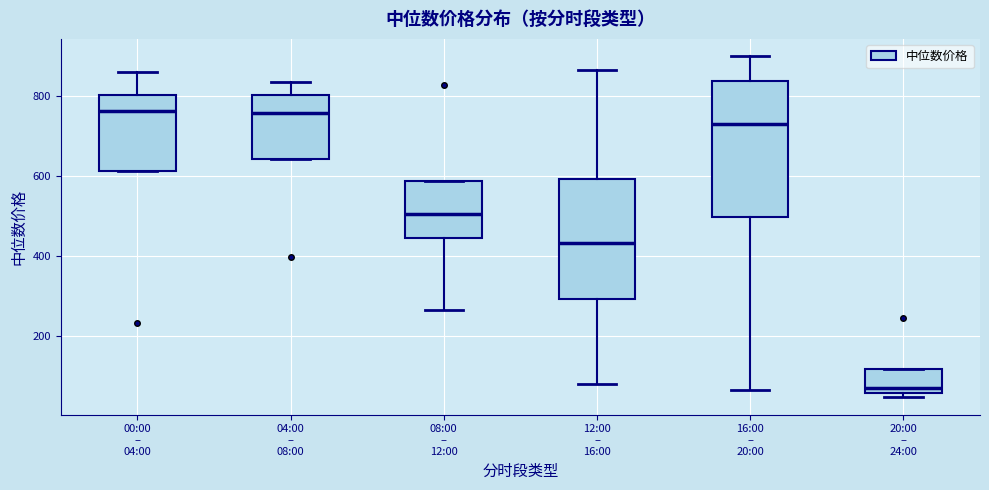

Comparing the boxes themselves (not the whiskers), which one is the tallest?

16:00 – 20:00